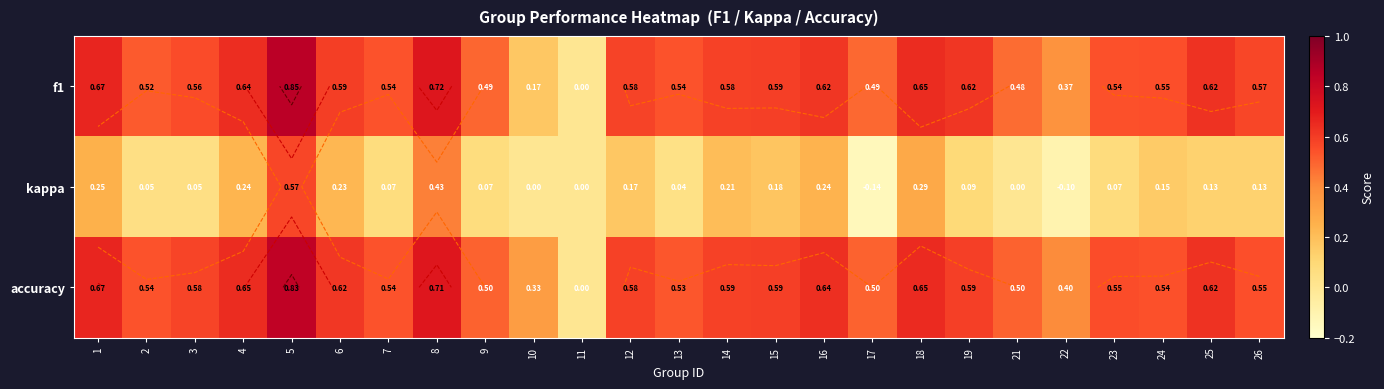

What is the total value across all series at 7?

1.1